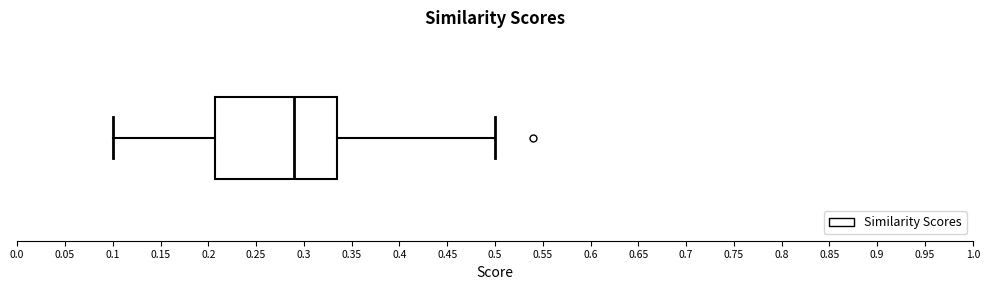

Transcribe this box plot: give where the median line is, the range the box spans, and where the two whiskers end, as read against the x-axis. The values are not printed on the chart, so give them approximately, as read against the axis.

median 0.290, box 0.210 to 0.335, whiskers 0.100 to 0.500